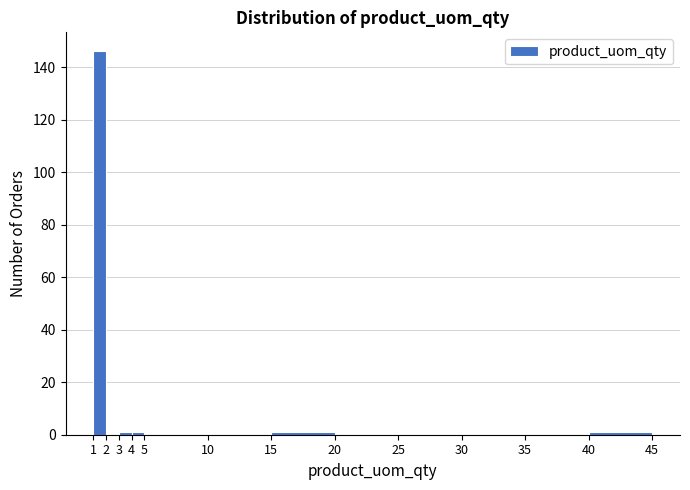

Reading left to right, list every bar in this chart as the range it spans on the x-axis followed by its height. The values are not printed on the chart, so give them approximately, as read against the axis.

1 to 2: 146
2 to 3: 0
3 to 4: under 2
4 to 5: under 2
5 to 10: 0
10 to 15: 0
15 to 20: under 2
20 to 25: 0
25 to 30: 0
30 to 35: 0
35 to 40: 0
40 to 45: under 2